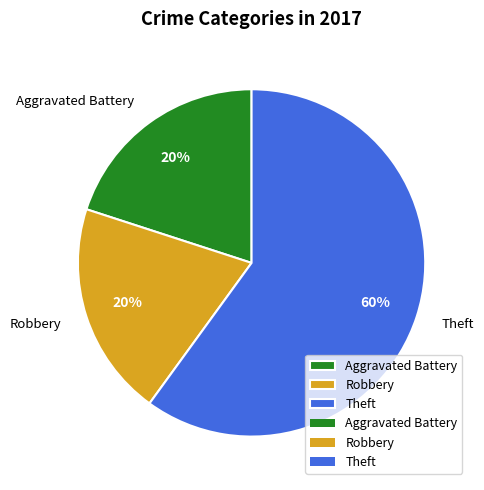

The Aggravated Battery slice represents 10% of the pie. True or false?

False